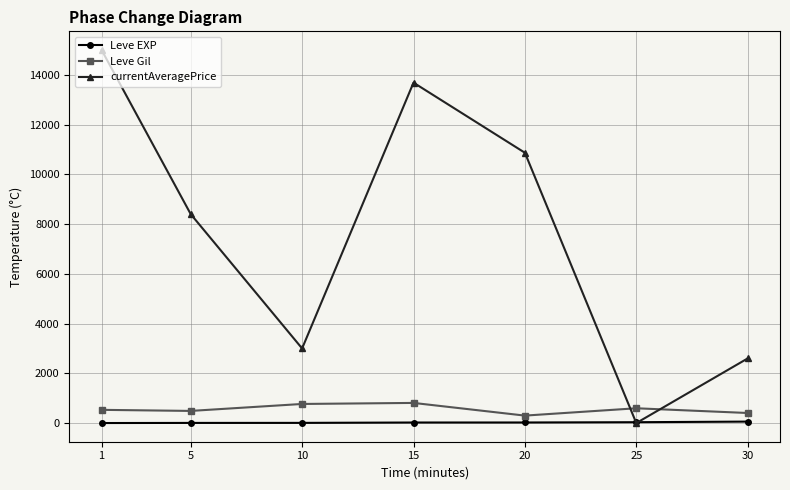

Which series ends up on top after the final intersection of Leve Gil and currentAveragePrice?

currentAveragePrice